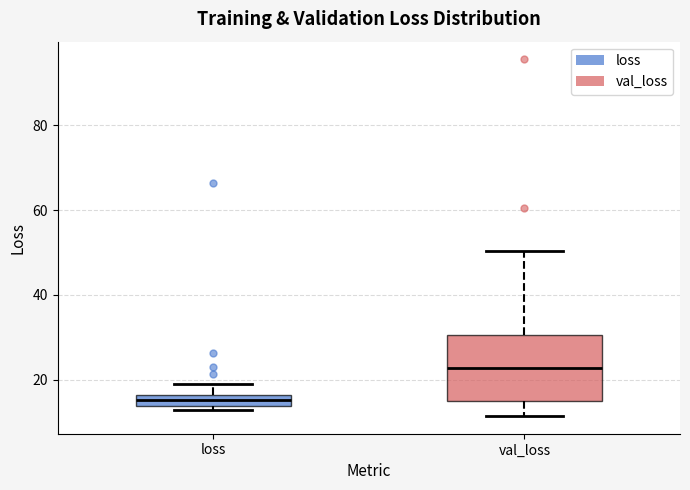

Which box has the highest median line?

val_loss